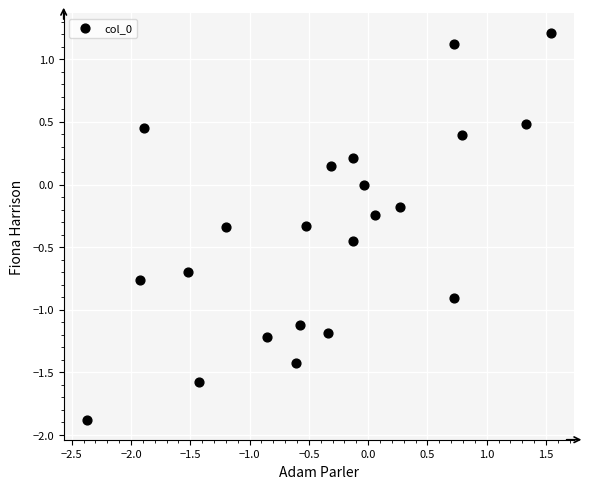

What is the range of X values (max minus min)?

3.9